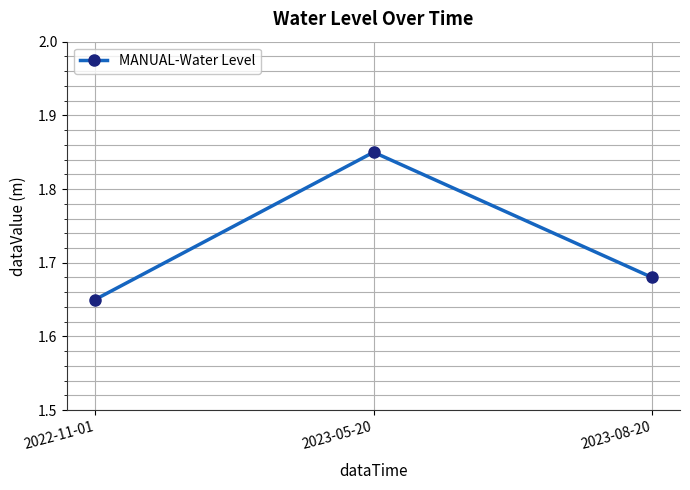

What is the label of the 1st point from the left?

2022-11-01